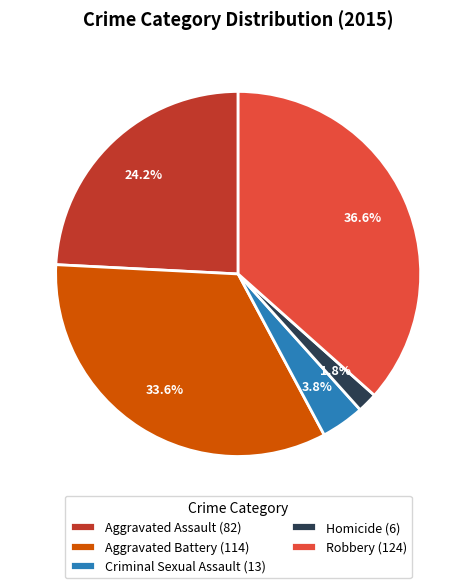

What percentage is NOT represented by Aggravated Battery?

66.4%